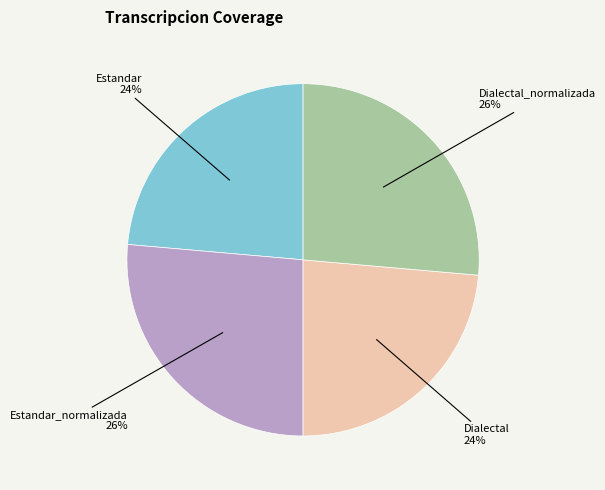

Does any single category account for the majority?

No